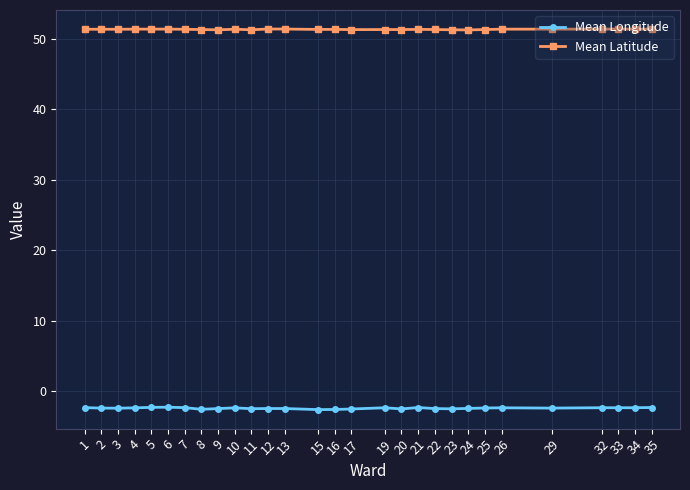

The Mean Longitude series shows -2.4 at 26. True or false?

True